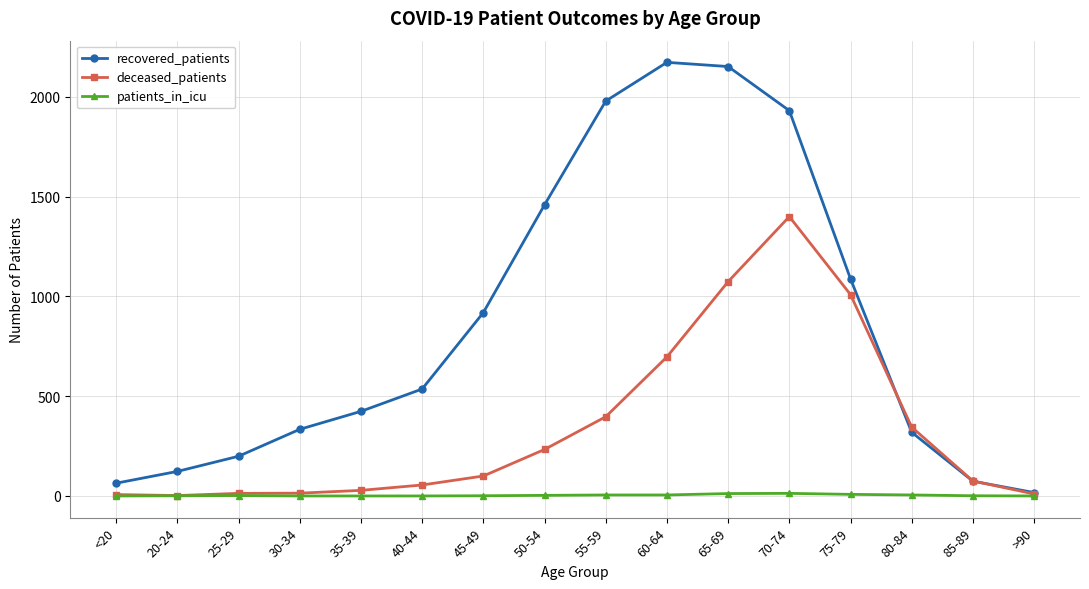

What is the label of the 2nd point from the left?

20-24